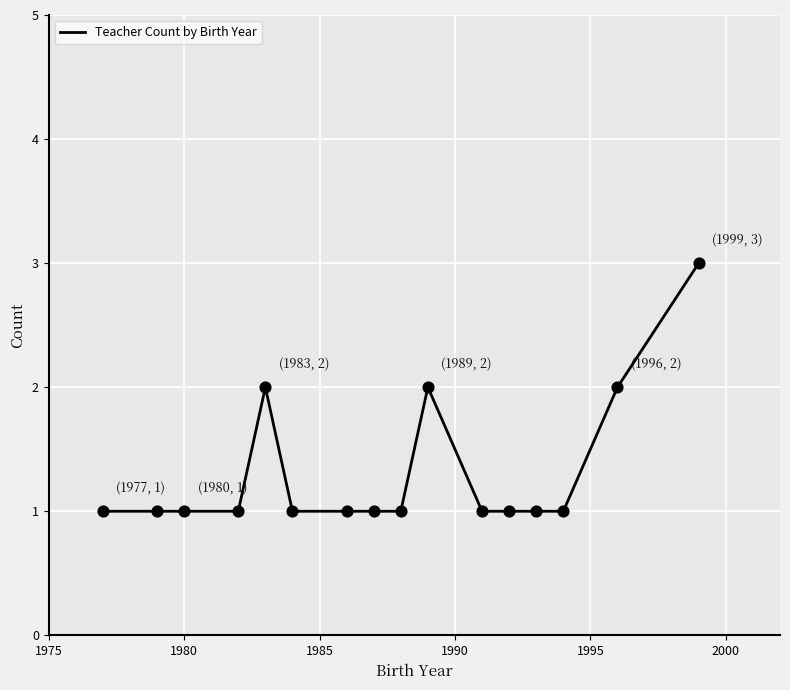

How many lines are shown in the chart?

1